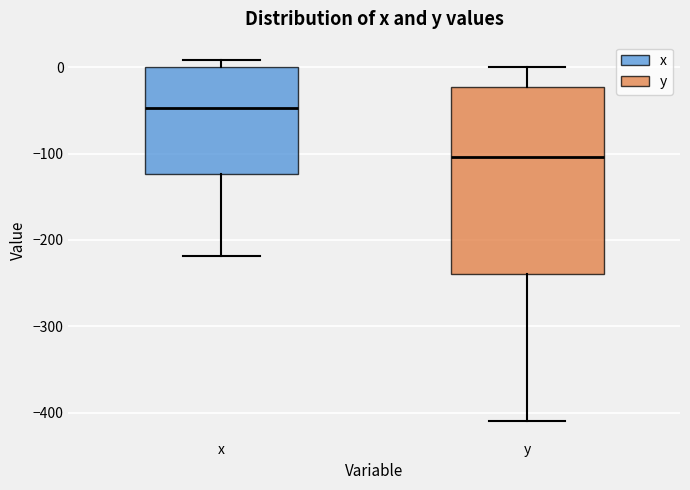

Which box has the highest median line?

x